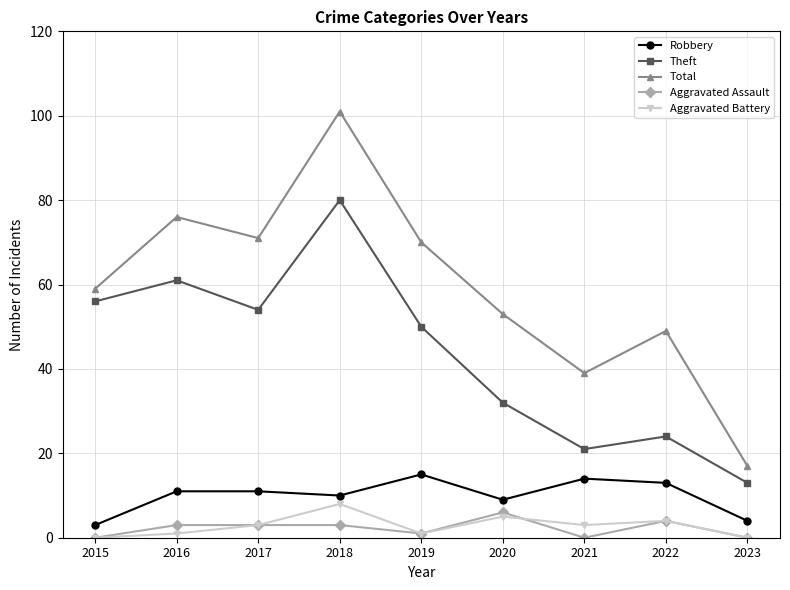

True or false: Total has more than 1 points higher than both neighbors.

True